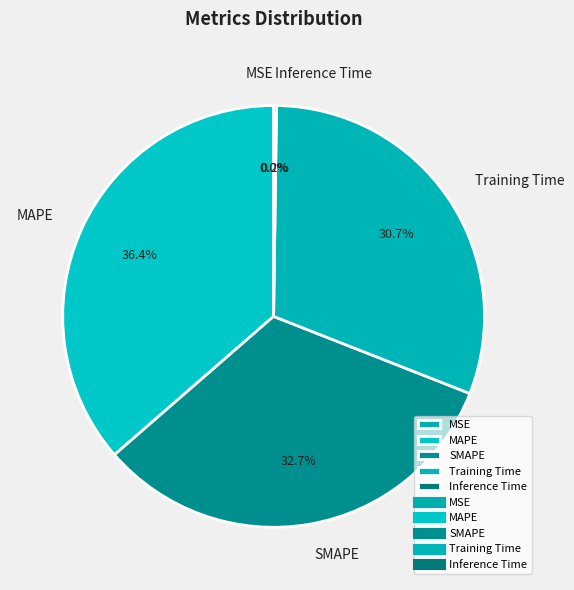

Does any single category account for the majority?

No